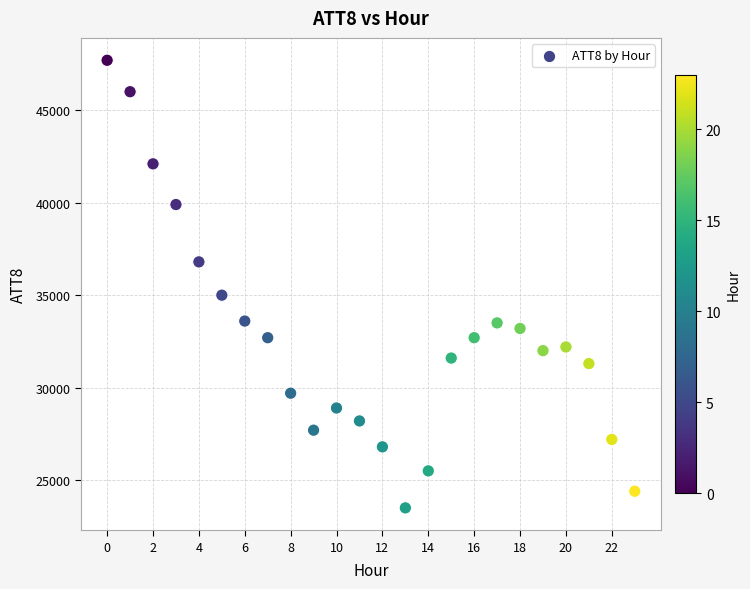

What is the range of Y values (max minus min)?

24200